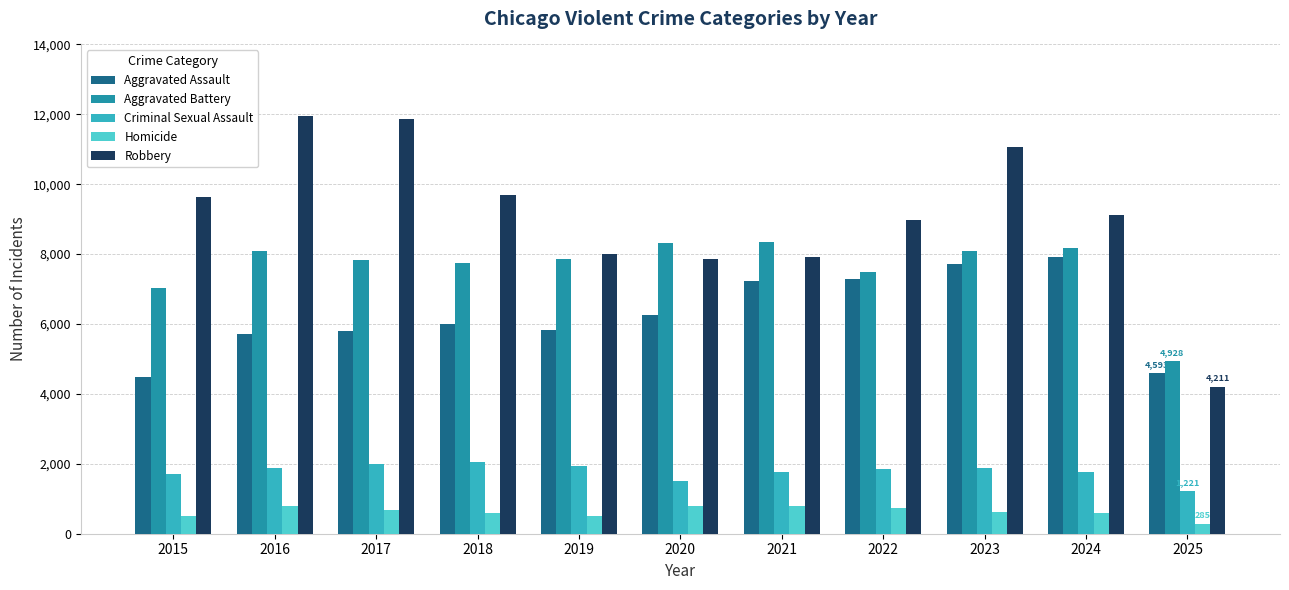

Is it true that Robbery equals 9638 at 2015?

True